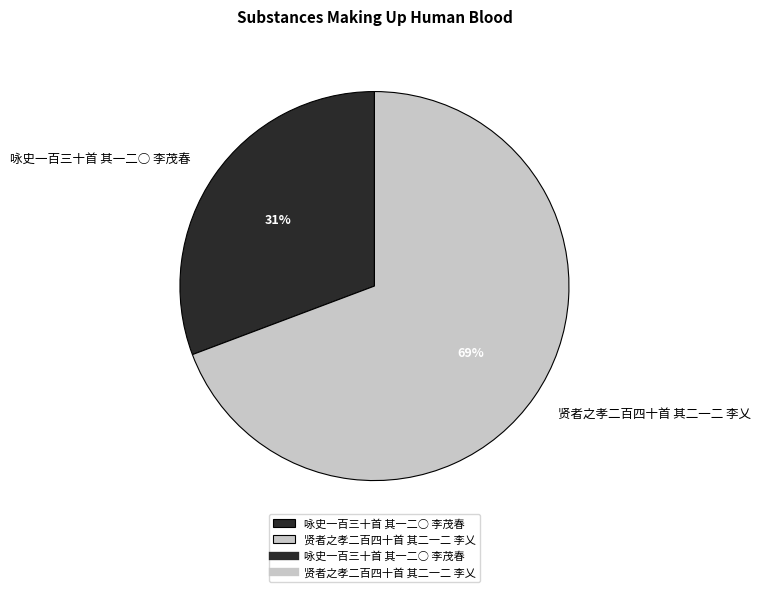

How many slices are in this pie chart?

2